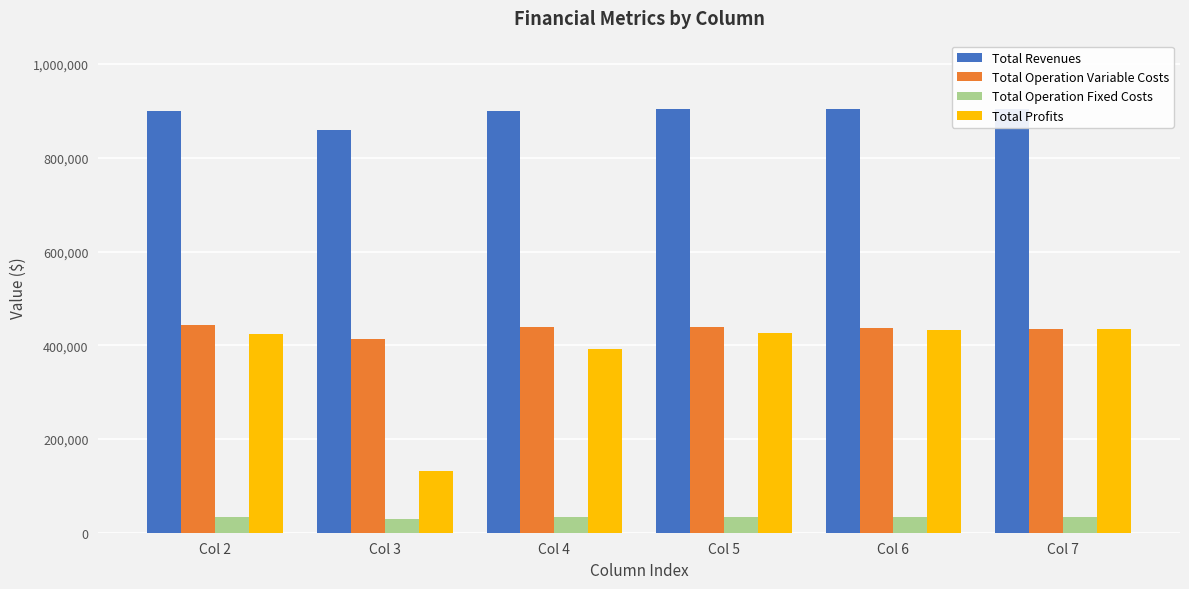

Reading left to right, transcribe all the data shown in this chart.

Total Revenues: 900268.1	859244.4	900268.1	903753.0	903753.0	903753.0
Total Operation Variable Costs: 442232.0	413901.3	438643.8	439082.0	437272.4	435460.4
Total Operation Fixed Costs: 33627.6	29760.4	33627.6	34047.9	34047.9	34047.9
Total Profits: 424408.5	132382.7	391196.7	426623.1	432432.6	434244.7